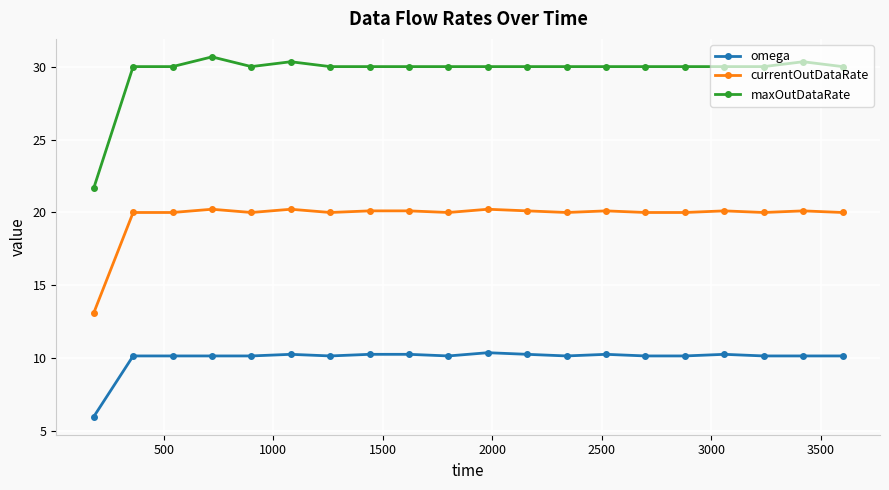

What is the maximum value for omega?

10.4